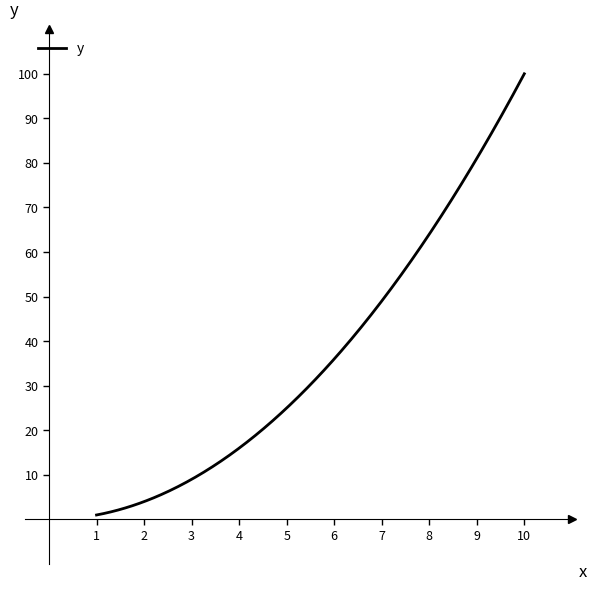

What is the greatest value displayed?

100.0